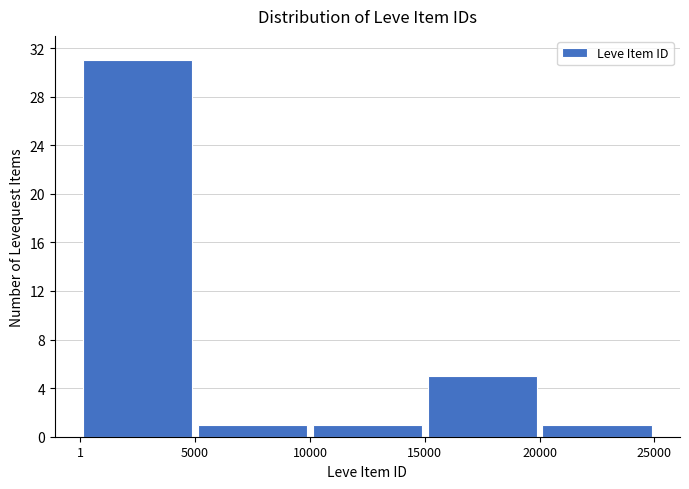

What is the height of the bar covering 15000 to 20000 on the x-axis? The values are not printed on the chart, so give them approximately, as read against the axis.

5